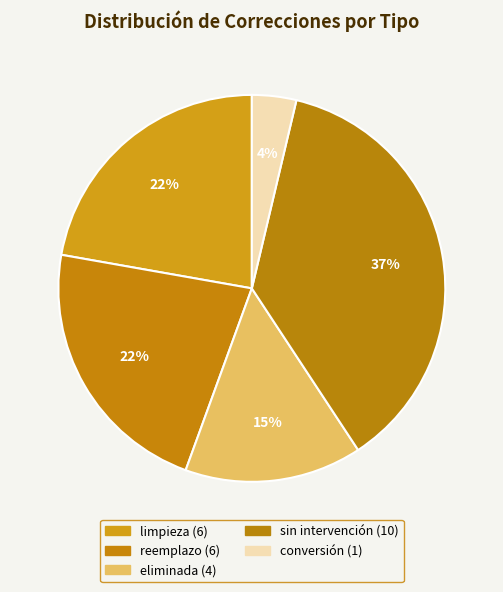

Combined, what portion of the pie is conversión and sin intervención?

40.7%